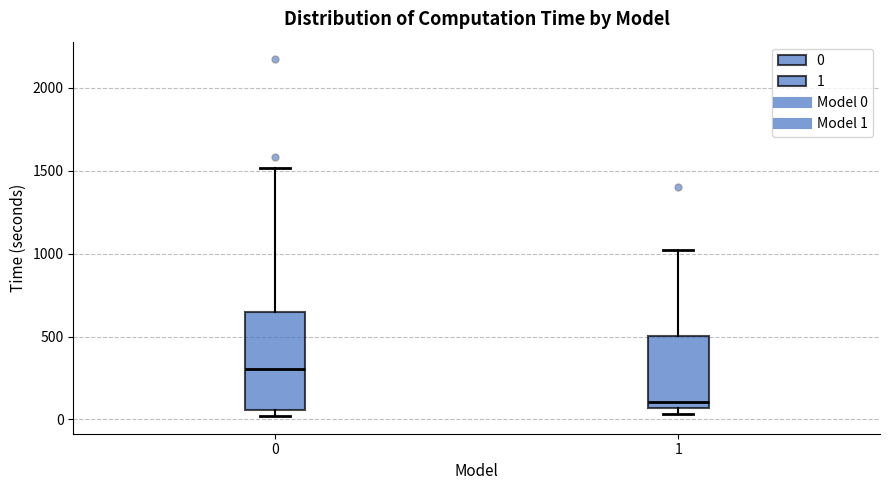

Reading left to right, transcribe this box plot: for each box, give where its median line is, the range the box spans, and where its two whiskers end, as read against the y-axis. The values are not printed on the chart, so give them approximately, as read against the axis.

0: median 300, box 50 to 650, whiskers 0 to 1500
1: median 100, box 50 to 500, whiskers 50 (just below the box's lower edge) to 1000